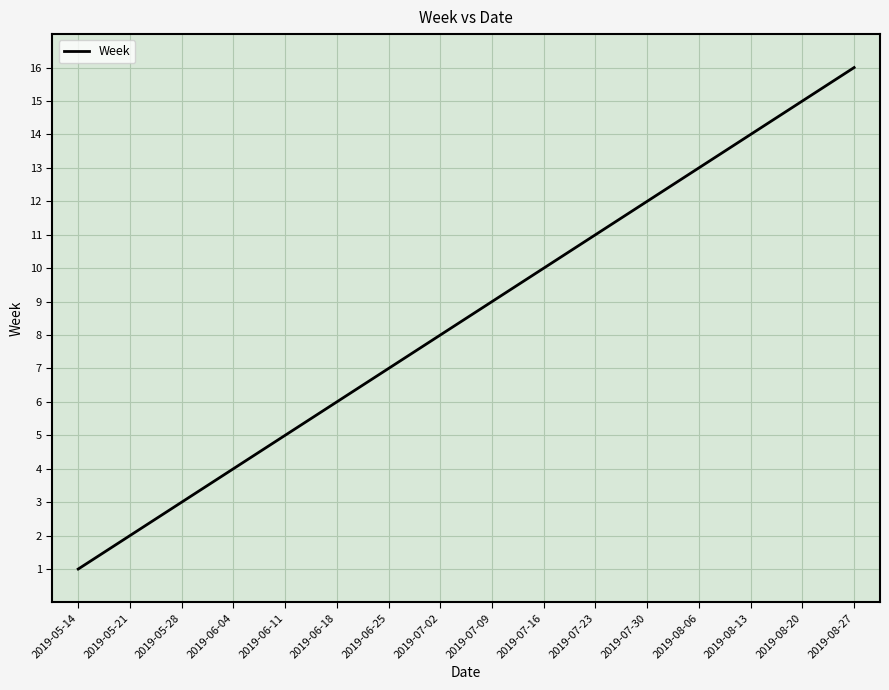

List the labels in order of value, largest first.

2019-08-27, 2019-08-20, 2019-08-13, 2019-08-06, 2019-07-30, 2019-07-23, 2019-07-16, 2019-07-09, 2019-07-02, 2019-06-25, 2019-06-18, 2019-06-11, 2019-06-04, 2019-05-28, 2019-05-21, 2019-05-14